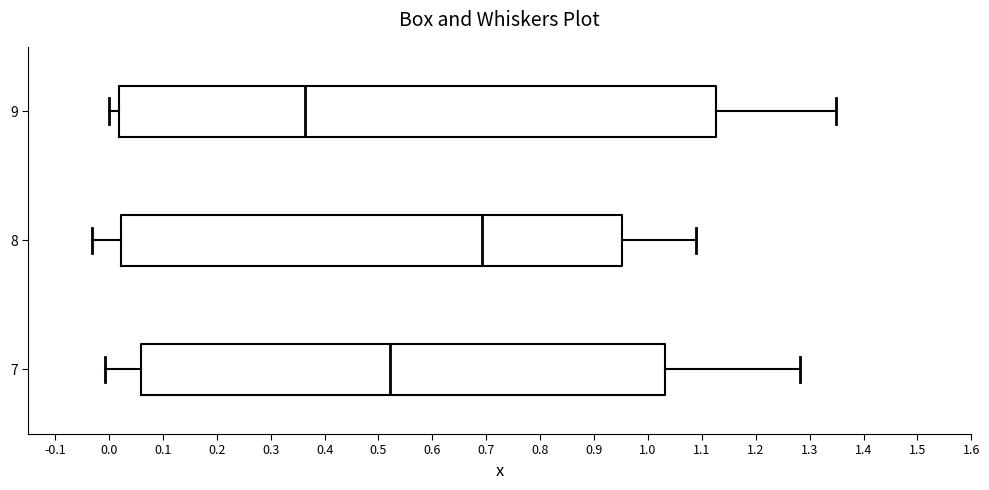

Comparing the boxes themselves (not the whiskers), which one is the widest?

9